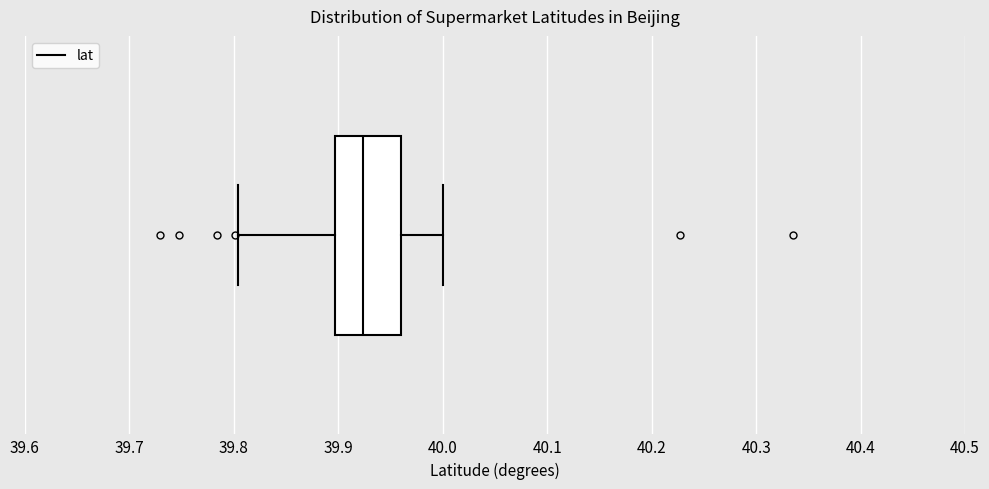

Transcribe this box plot: give where the median line is, the range the box spans, and where the two whiskers end, as read against the x-axis. The values are not printed on the chart, so give them approximately, as read against the axis.

median 39.92, box 39.90 to 39.96, whiskers 39.80 to 40.00